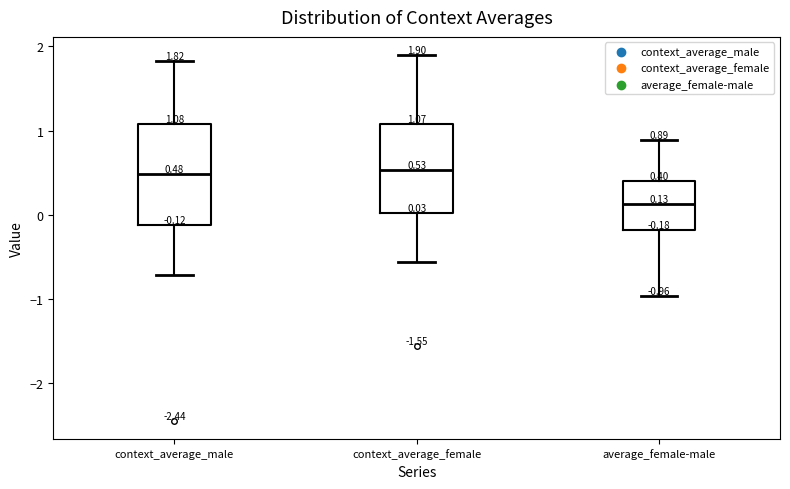

Which box's median line is the lowest?

average_female-male